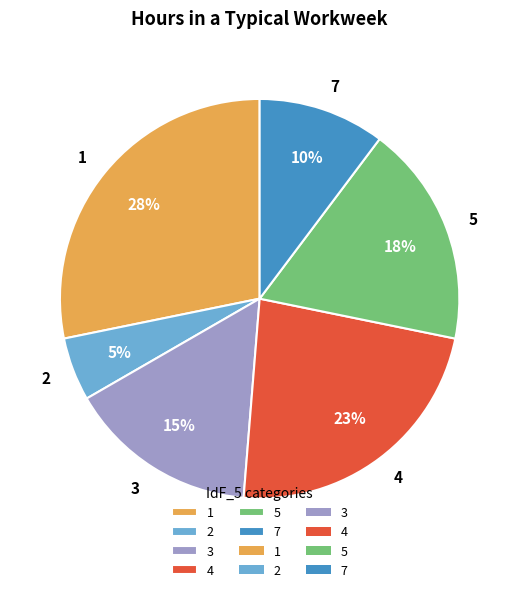

What is the smallest slice in the pie chart?

2